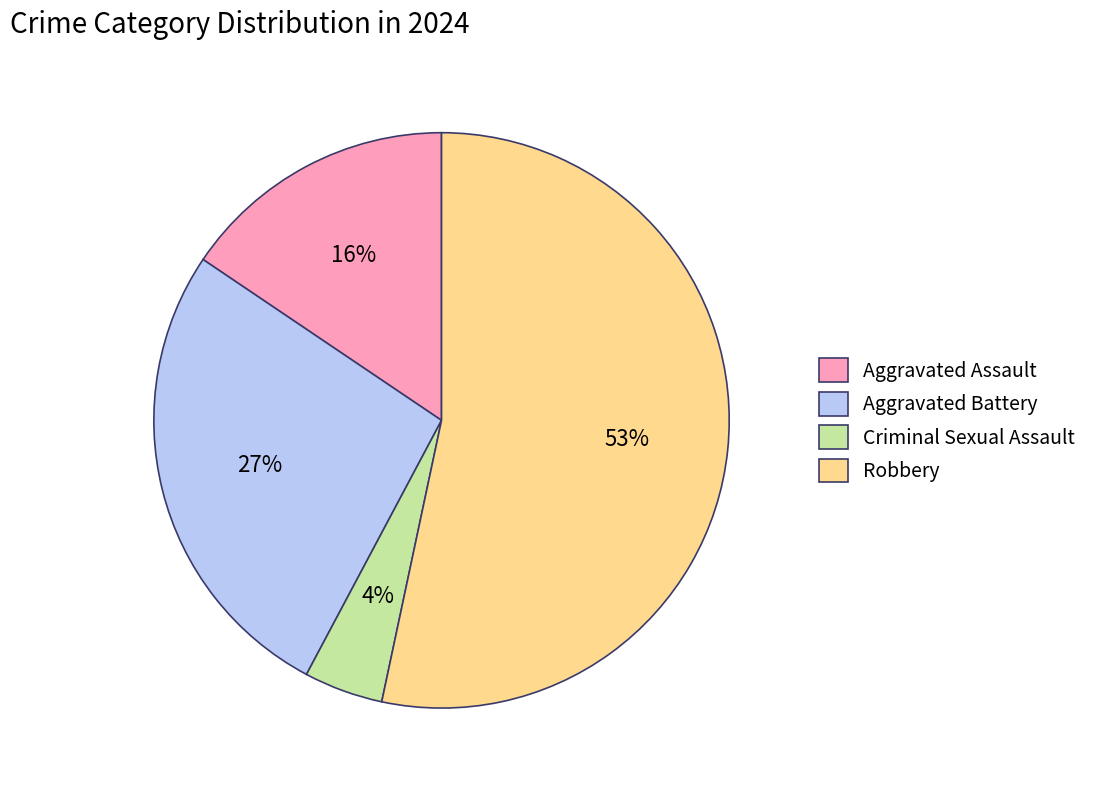

Count the number of slices in the pie.

4